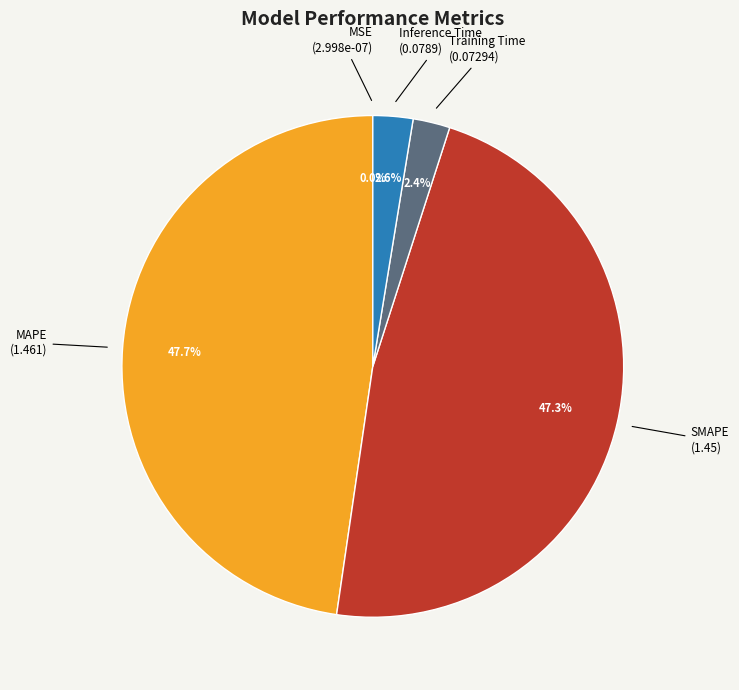

To the nearest percent, what is the combined percentage of SMAPE and Training Time?

50%